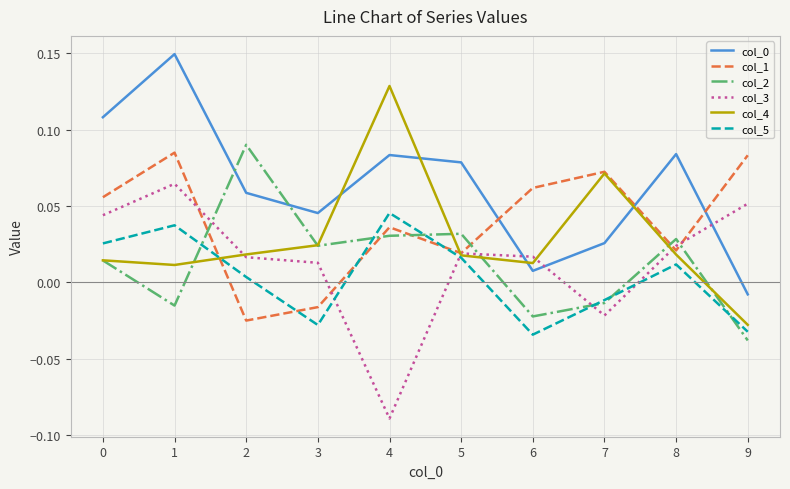

Is the value of col_0 at 9 greater than the value of col_4 at 5?

No